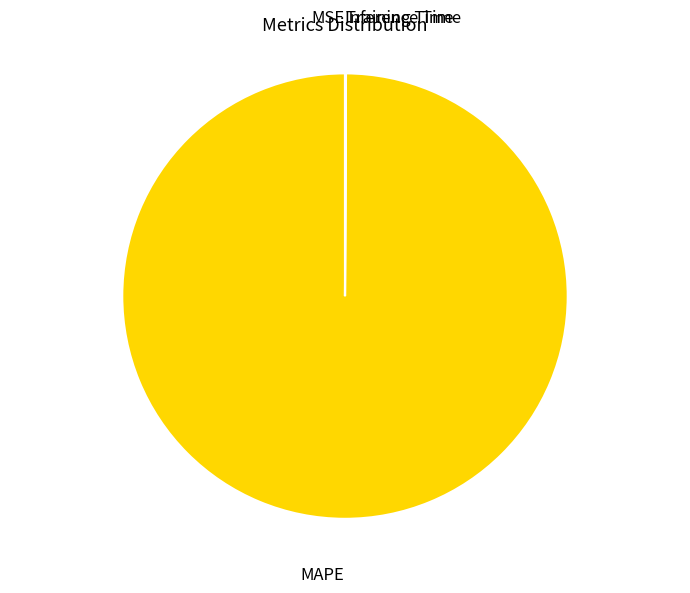

What is the largest slice in the pie chart?

MAPE